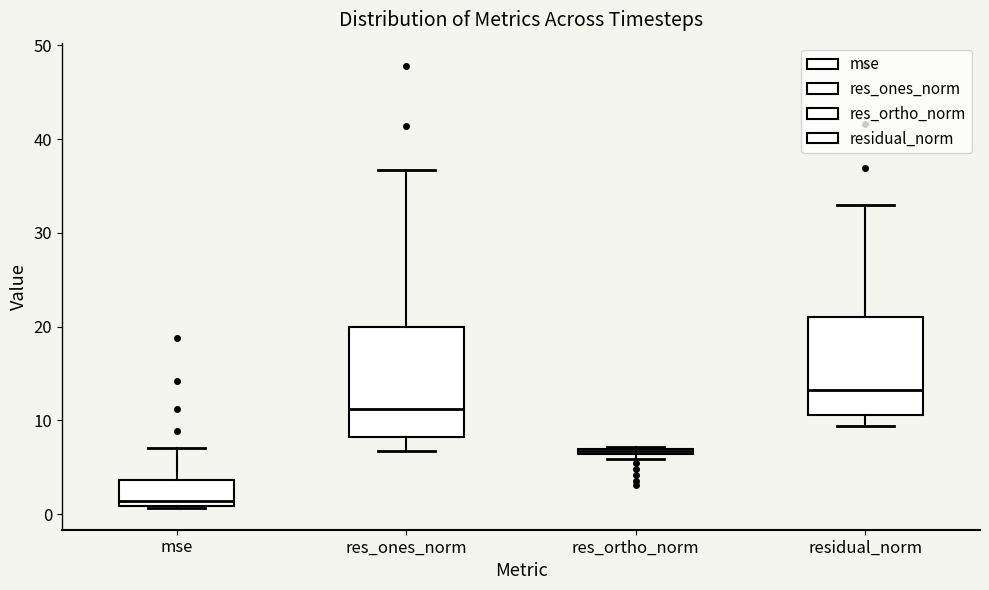

Comparing the boxes themselves (not the whiskers), which one is the tallest?

res_ones_norm